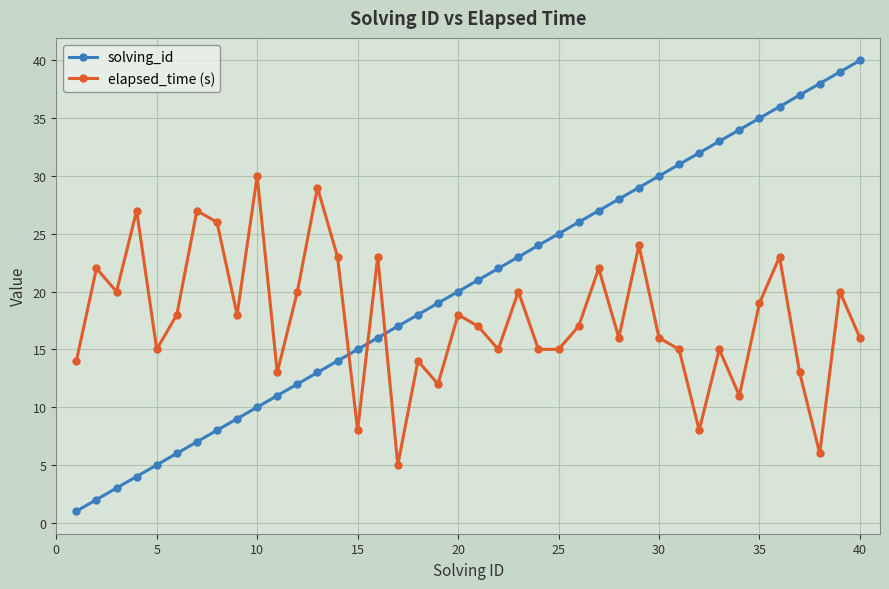

Rank the series by their average value, from lowest to highest.

elapsed_time (s), solving_id